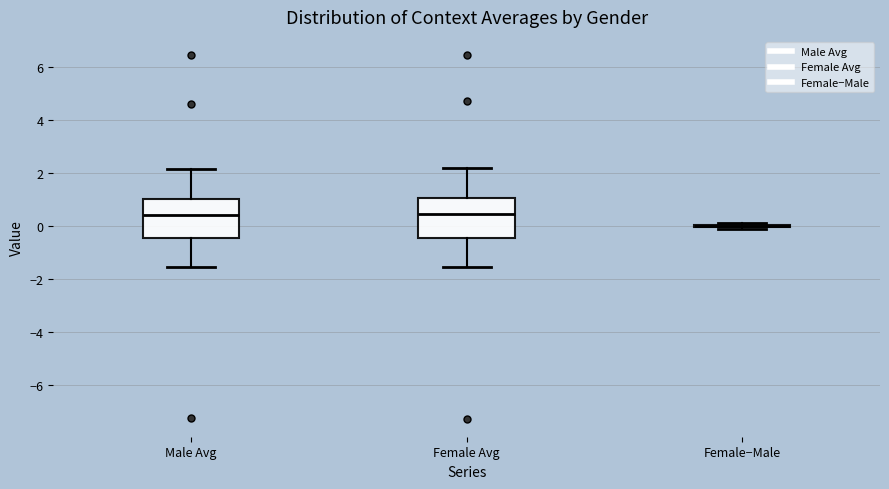

Reading left to right, transcribe this box plot: for each box, give where its median line is, the range the box spans, and where its two whiskers end, as read against the y-axis. The values are not printed on the chart, so give them approximately, as read against the axis.

Male Avg: median 0.4, box -0.4 to 1.0, whiskers -1.6 to 2.2
Female Avg: median 0.4, box -0.4 to 1.0, whiskers -1.6 to 2.2
Female−Male: box collapsed to a line at 0.0, whiskers -0.2 to 0.2